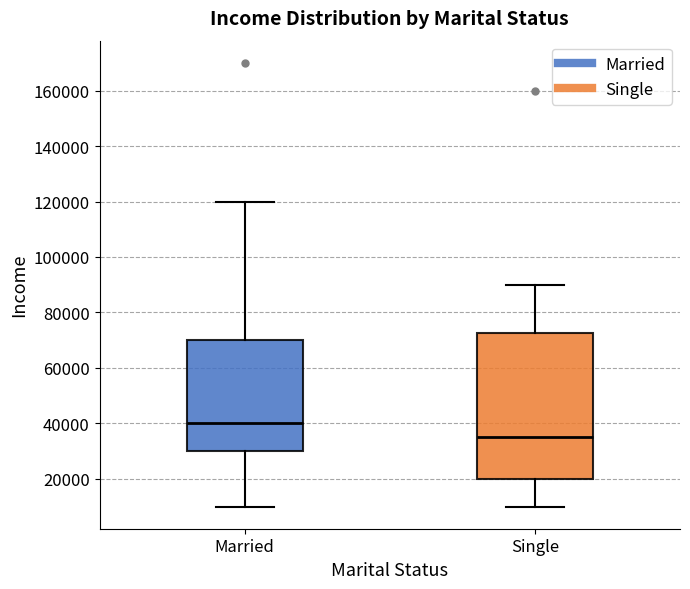

Reading left to right, transcribe this box plot: for each box, give where its median line is, the range the box spans, and where its two whiskers end, as read against the y-axis. The values are not printed on the chart, so give them approximately, as read against the axis.

Married: median 40000, box 30000 to 70000, whiskers 10000 to 120000
Single: median 36000, box 20000 to 72000, whiskers 10000 to 90000